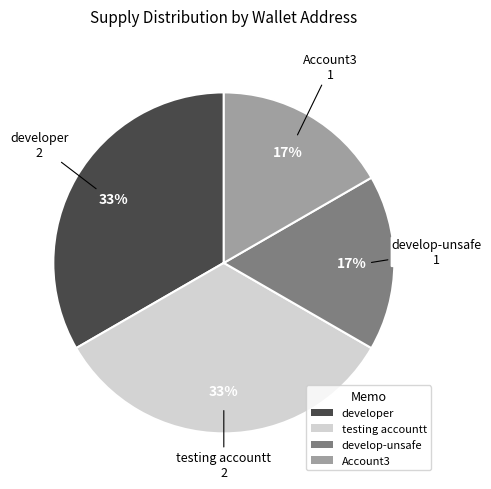

Do testing accountt and developer together represent more than half of the pie?

Yes